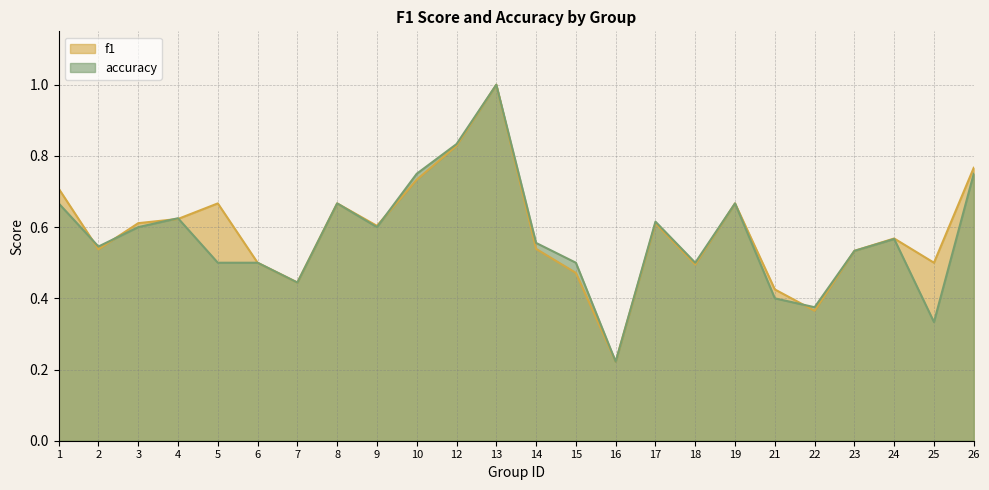

Does the chart display data point markers on the line(s)?

No